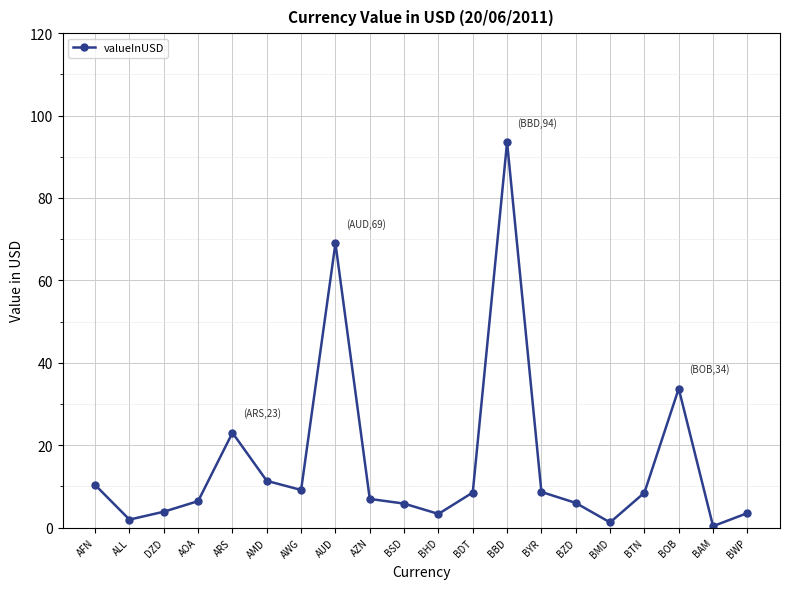

Is it true that the value at BWP is 3.5?

True